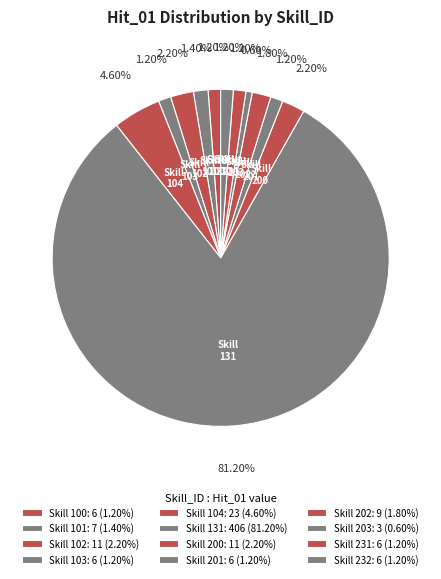

Count the number of slices in the pie.

12